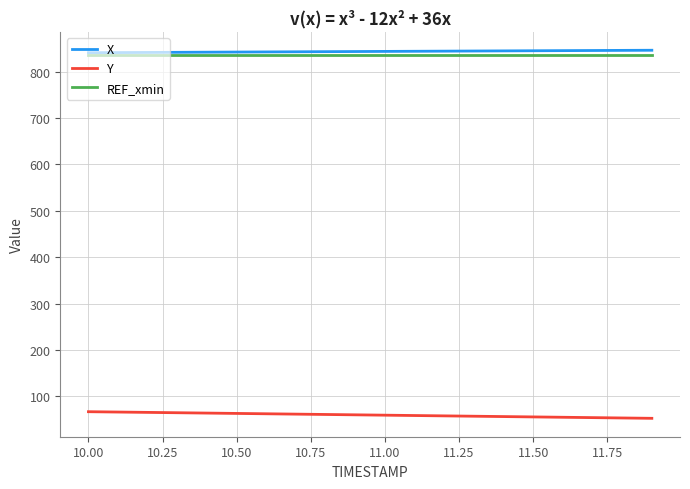

What is the maximum value for Y?

66.8